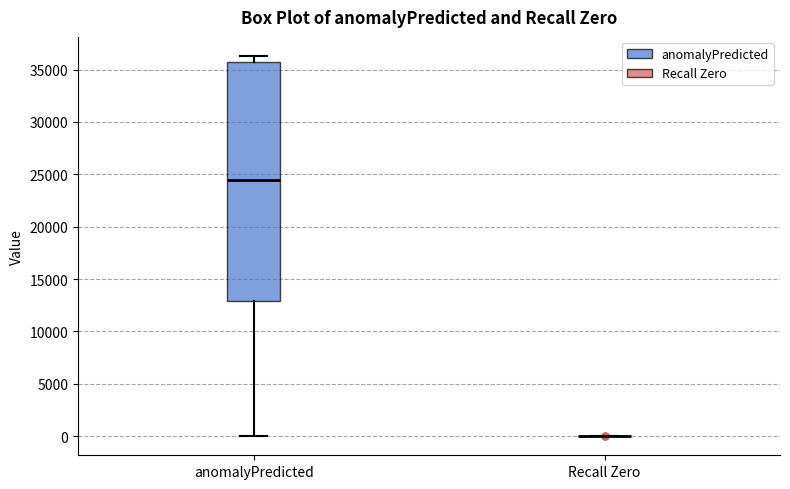

Reading left to right, transcribe this box plot: for each box, give where its median line is, the range the box spans, and where its two whiskers end, as read against the y-axis. The values are not printed on the chart, so give them approximately, as read against the axis.

anomalyPredicted: median 24500, box 13000 to 35500, whiskers 0 to 36500
Recall Zero: box collapsed to a line at 0, whiskers 0 to 0